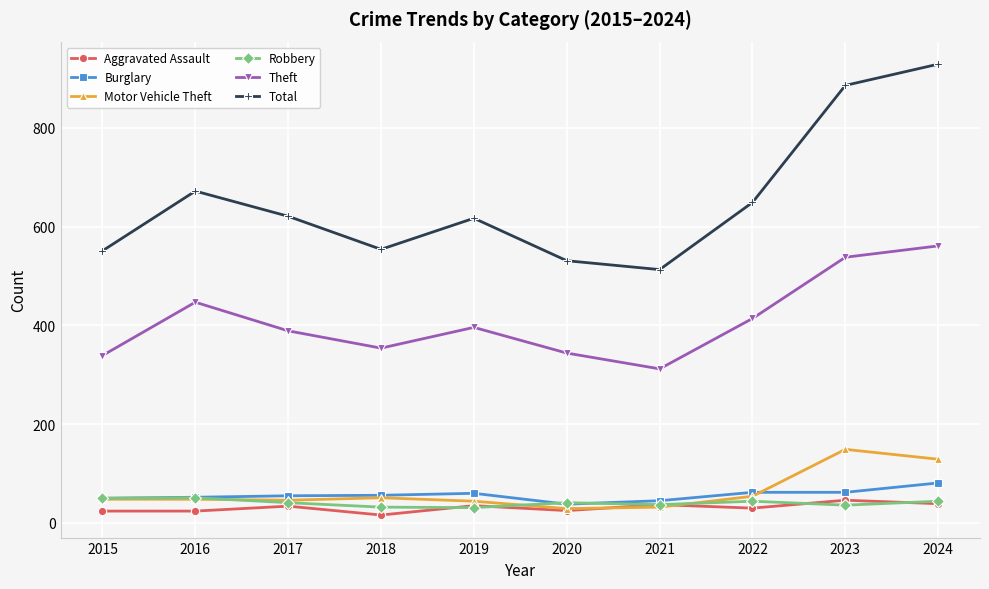

Does the chart have visible grid lines?

Yes